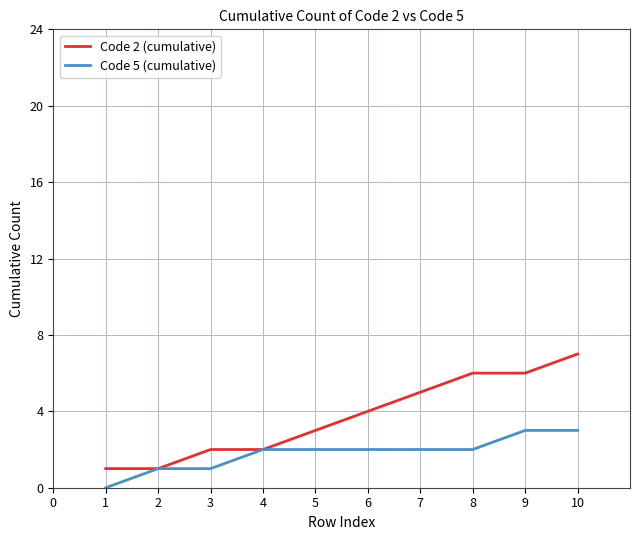

The Code 5 (cumulative) series shows 2 at 5. True or false?

True